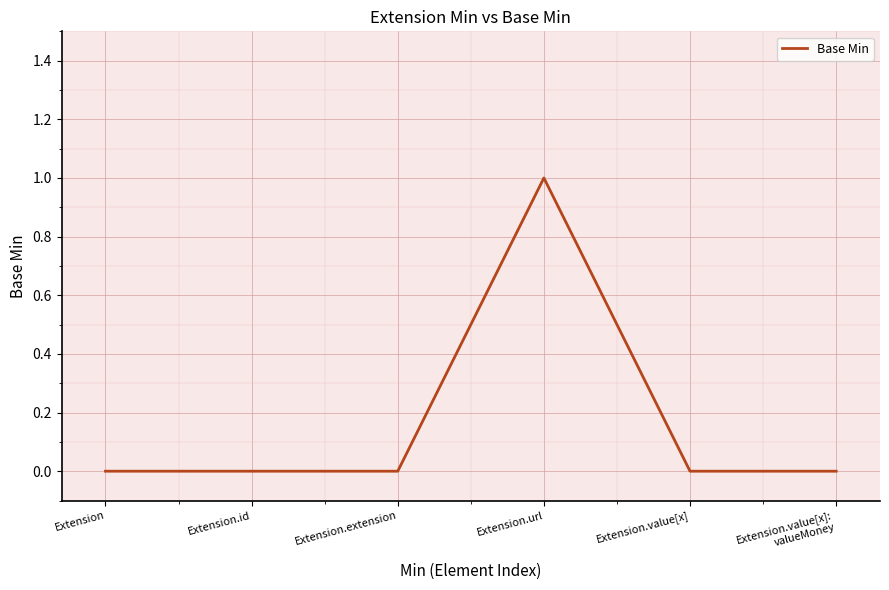

At which category does the chart reach its peak across all series?

Extension.url